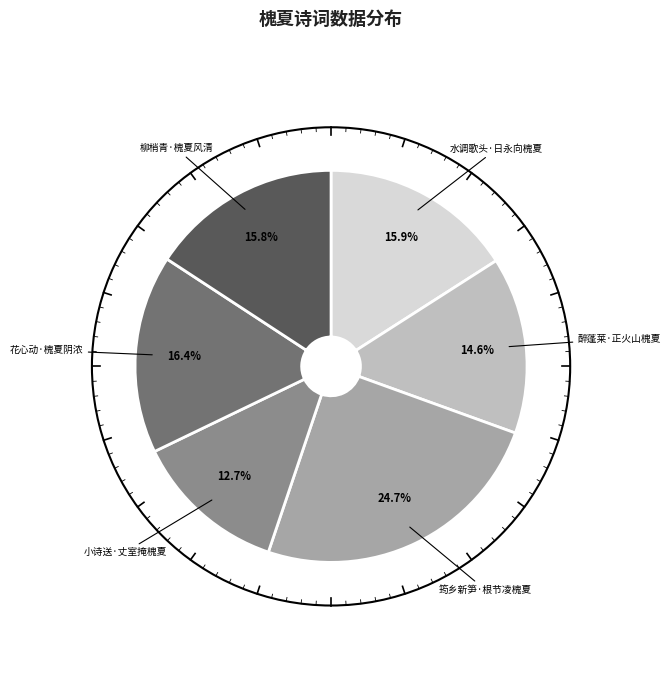

To the nearest percent, what is the average slice percentage?

17%